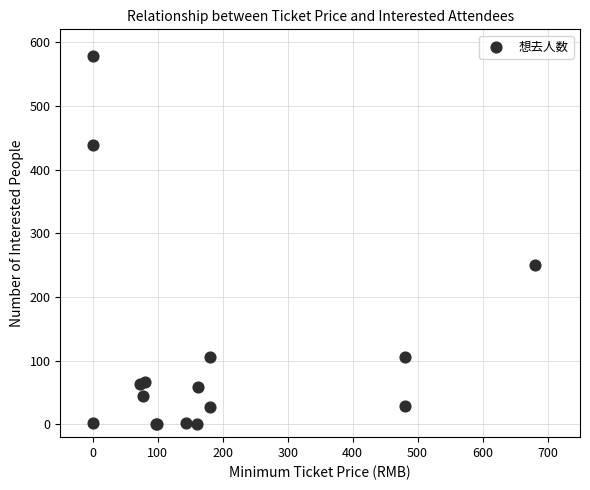

What Y value in the scatter plot is closest to 289?

250